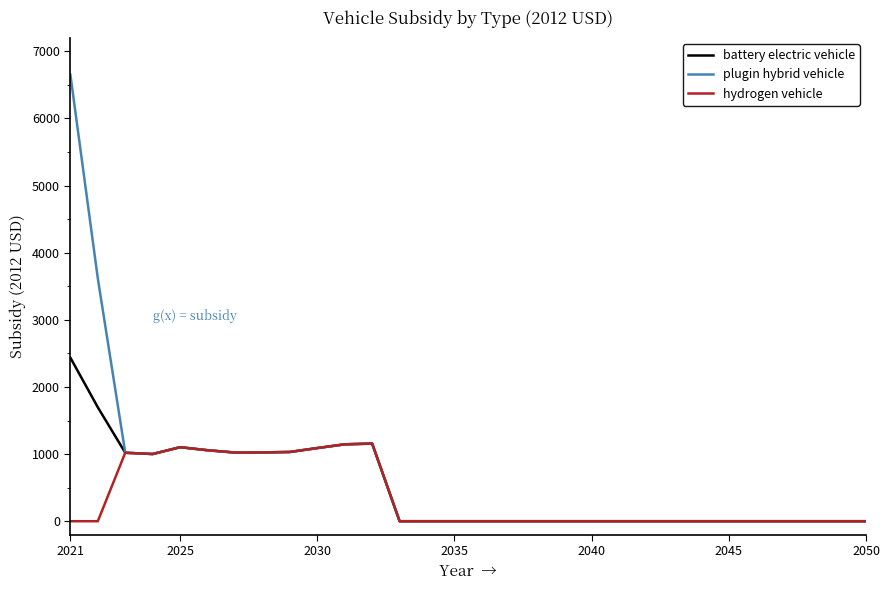

How many values in the battery electric vehicle series exceed 0?

12